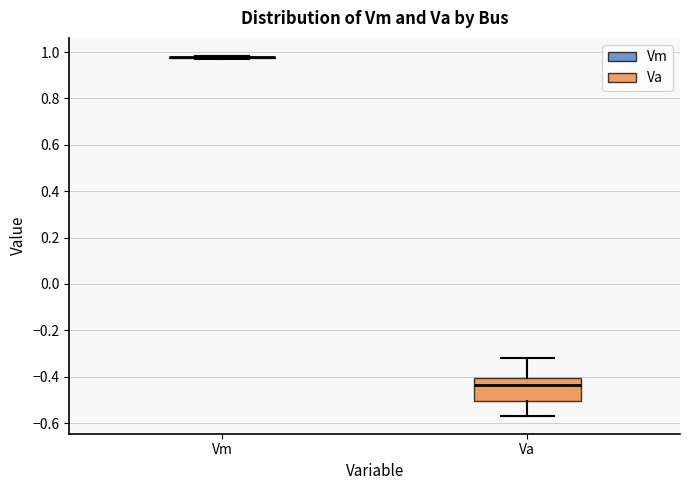

Reading left to right, read every box against the y-axis: the position of its median line, the range the box covers, and the ends of its whiskers. The values are not printed on the chart, so give them approximately, as read against the axis.

Vm: box collapsed to a line at 0.98, whiskers 0.98 to 0.98
Va: median -0.44, box -0.50 to -0.40, whiskers -0.56 to -0.32